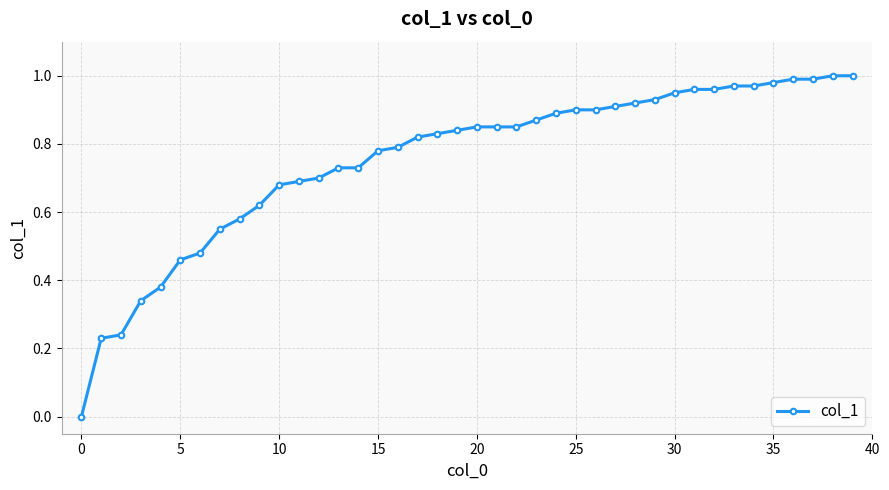

Which label corresponds to the smallest value in the chart?

0